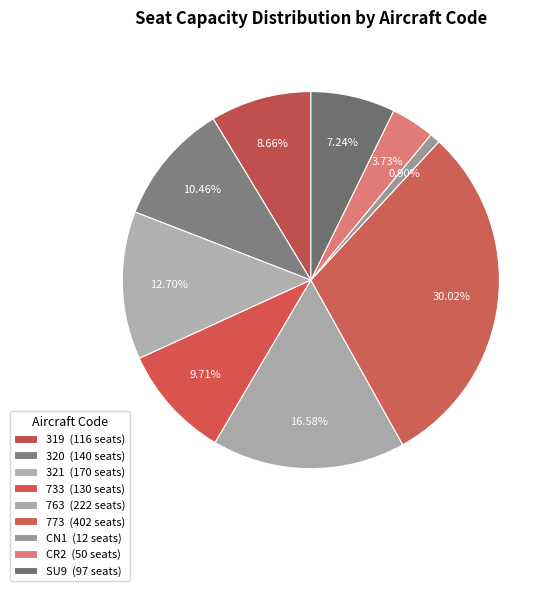

Which slice is the smallest?

CN1